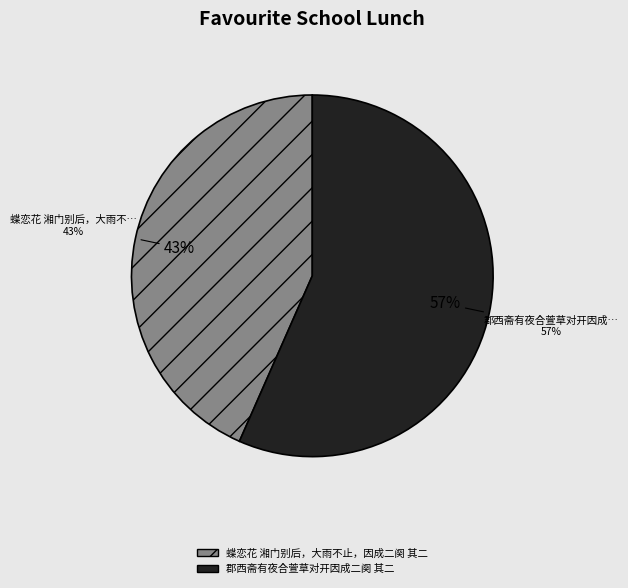

Which category has the smallest portion of the pie?

蝶恋花 湘门别后，大雨不止，因成二阕 其二